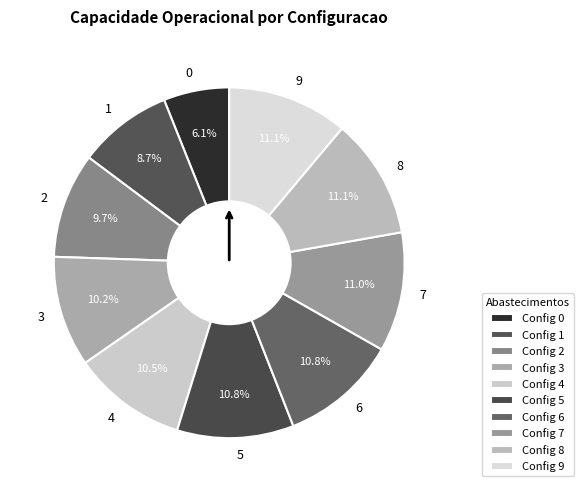

Is it true that 9 is 1% of the pie?

False